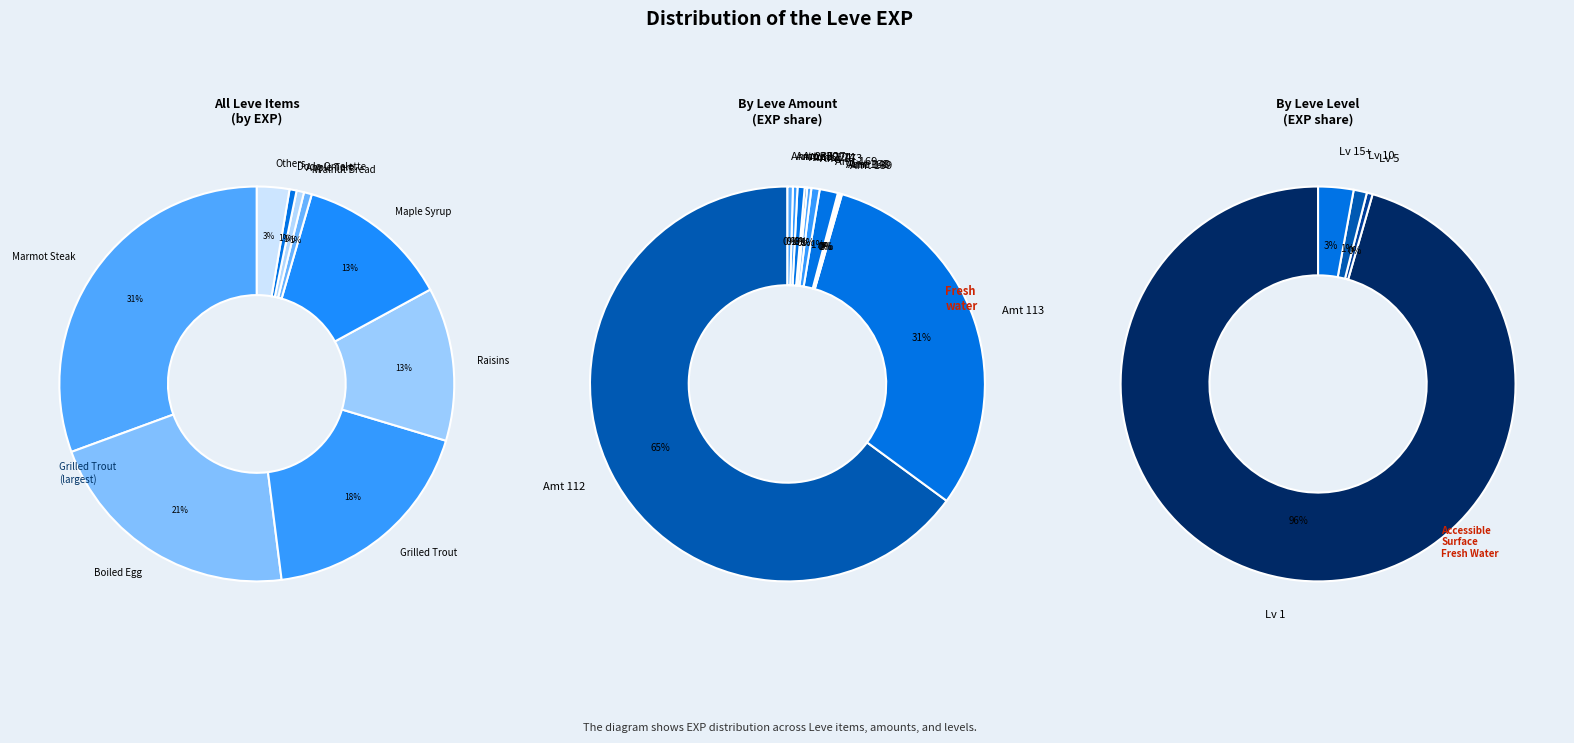

Does Raisins account for over 50% of the chart?

No